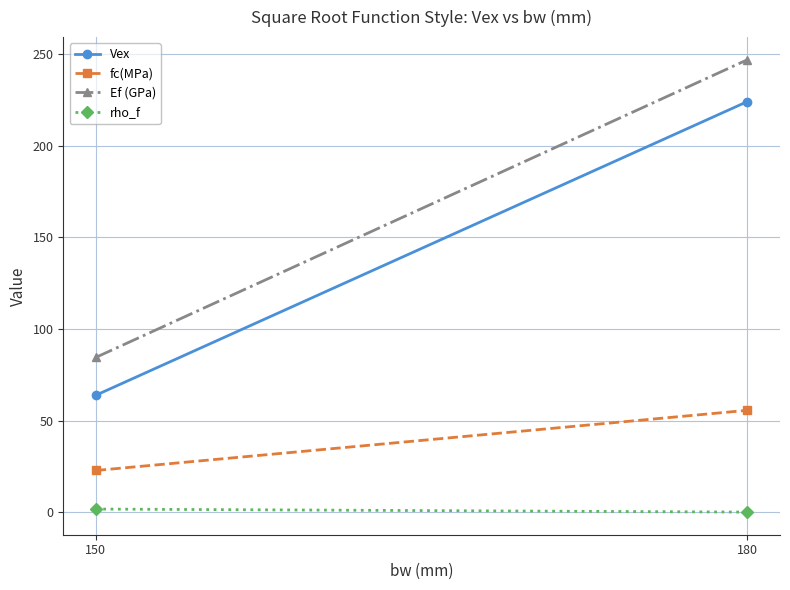

What is the difference between the highest and lowest values at 180?

246.7